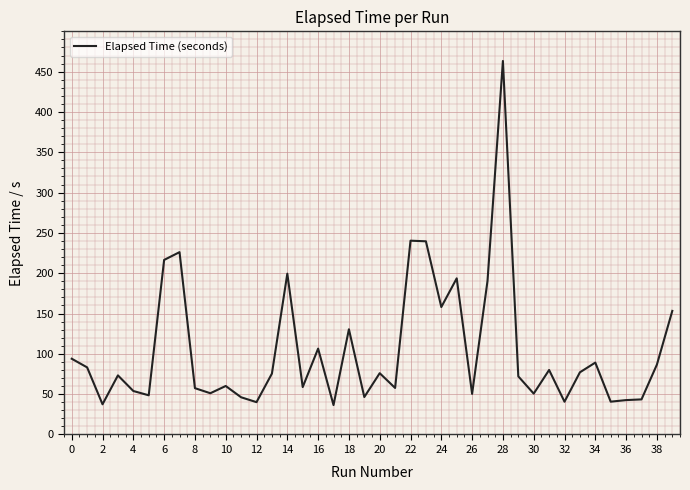

What is the difference between the maximum and minimum values?

426.8